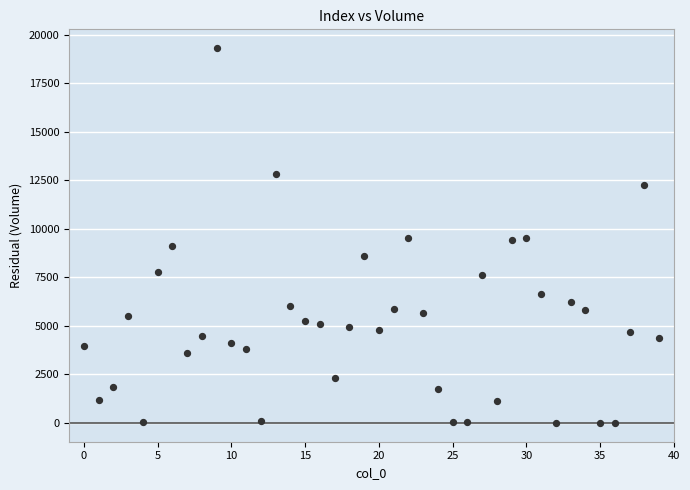

What is the range of Y values (max minus min)?

19300.9